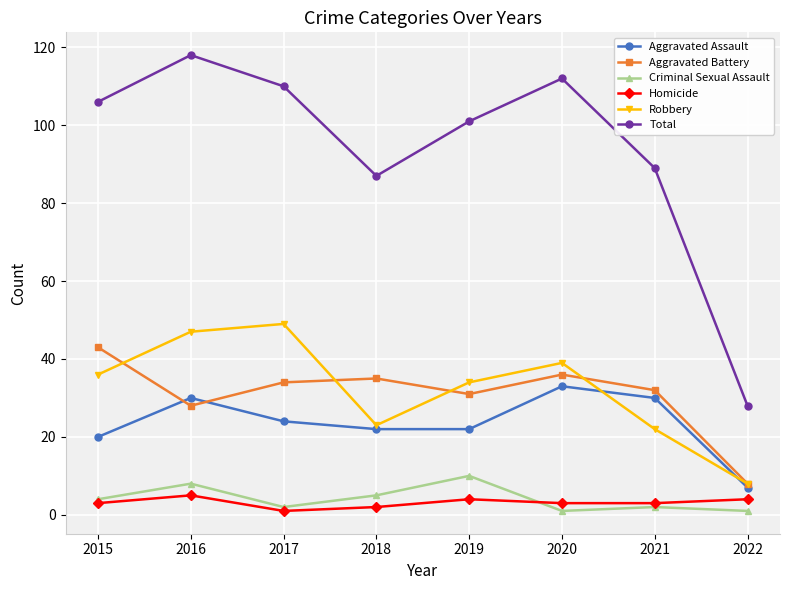

List the series in order of their peak value, highest first.

Total, Robbery, Aggravated Battery, Aggravated Assault, Criminal Sexual Assault, Homicide